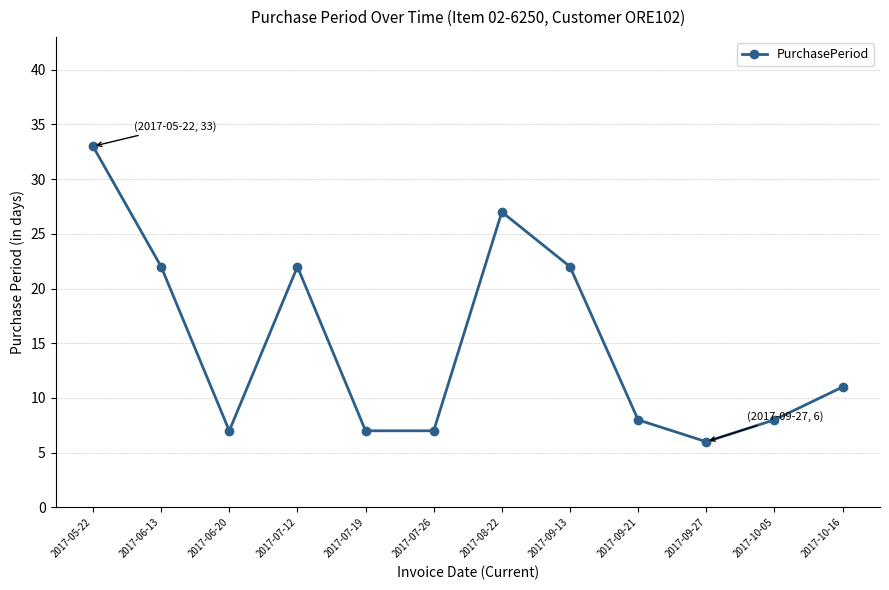

What is the minimum value shown in the chart?

6